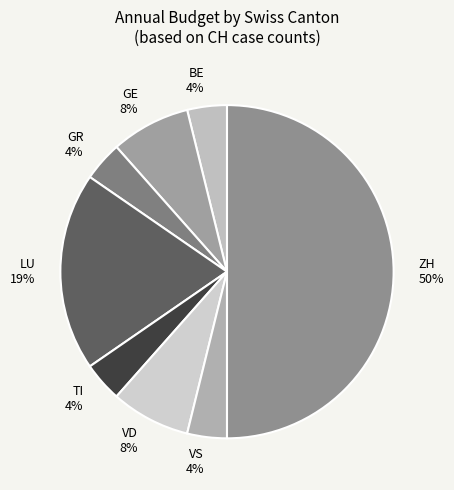

True or false: VD accounts for 15% of the total.

False